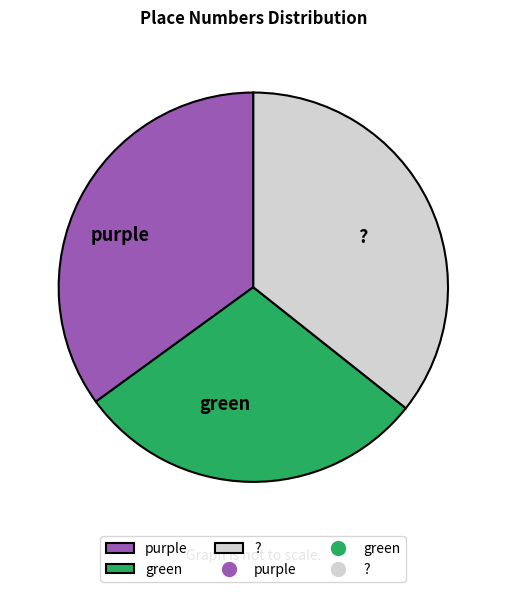

Is it true that green is 24% of the pie?

False